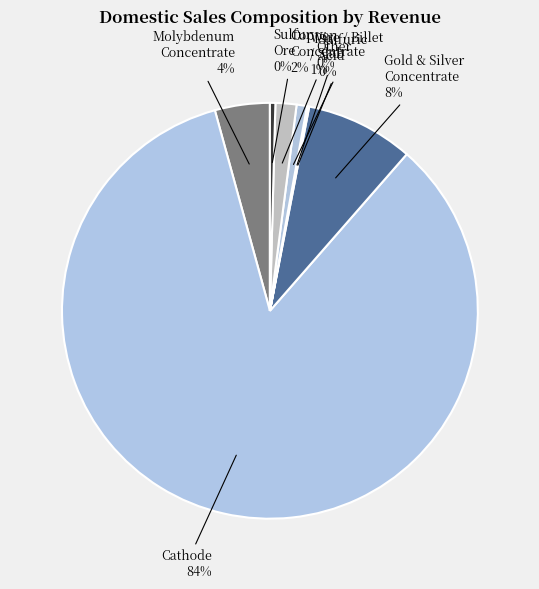

Between Copper Concentrate and Wire / Billet / Slab, which is larger?

Copper Concentrate